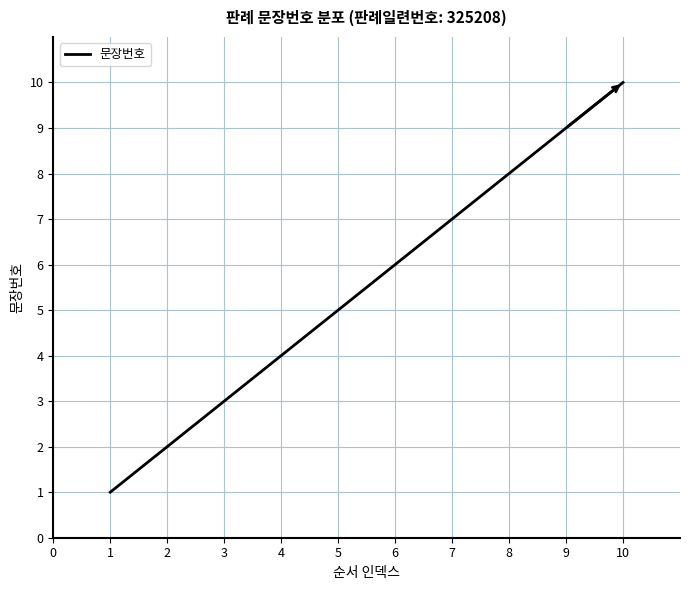

The value at 10 is 13. True or false?

False